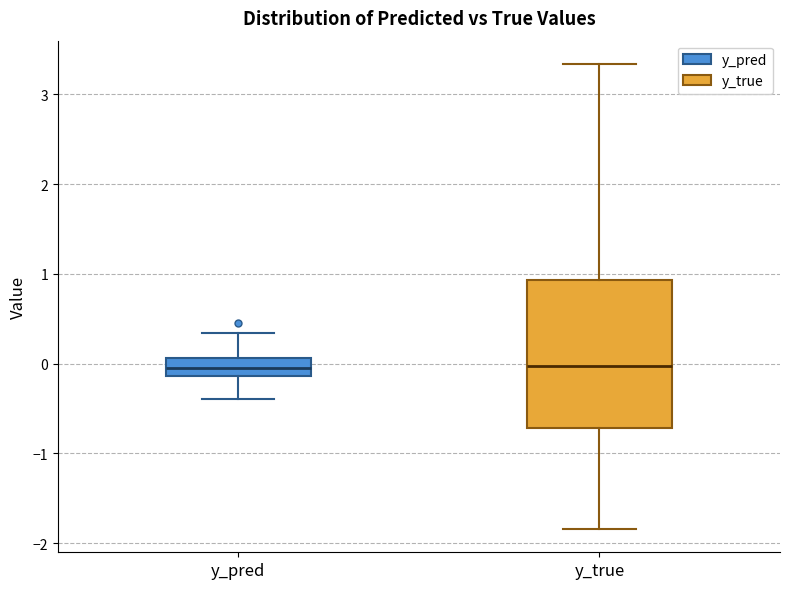

Where does the lower whisker of the box for y_true end on the y-axis? The values are not printed on the chart, so give them approximately, as read against the axis.

-1.8